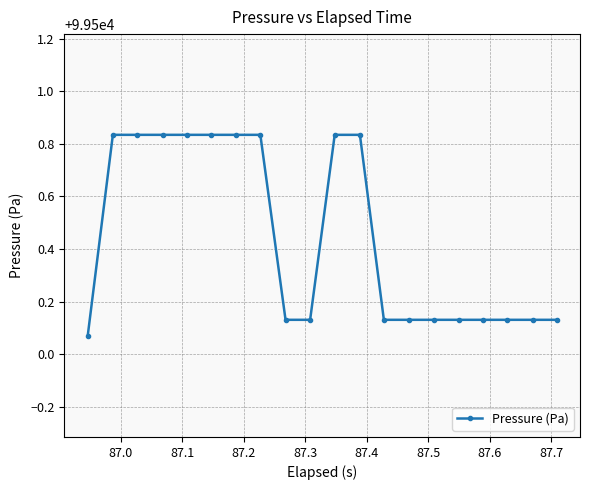

What is the difference between the second highest and minimum values?

0.8